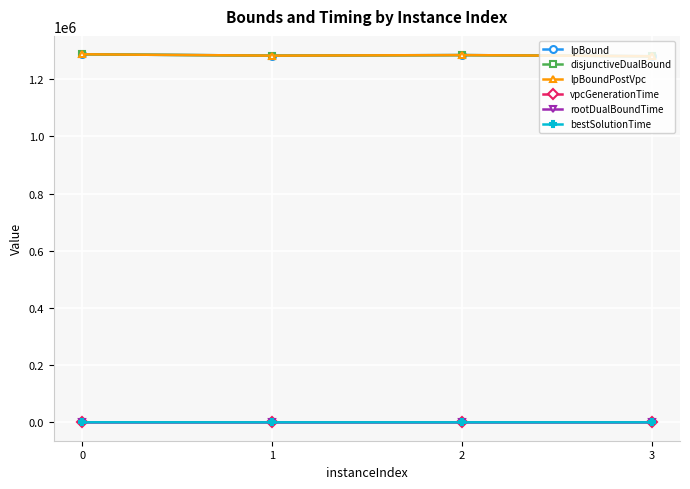

Does the chart have visible grid lines?

Yes